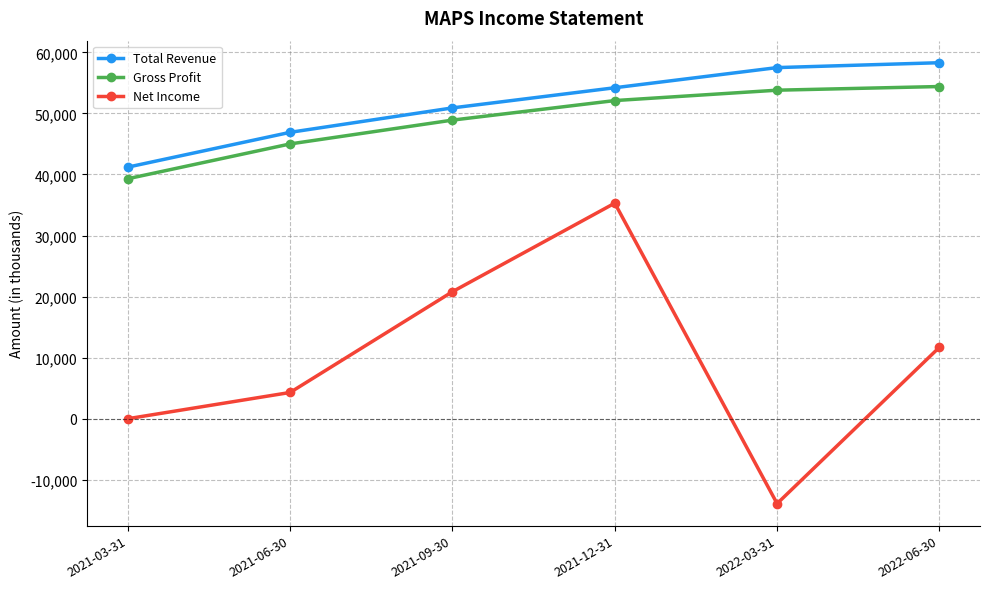

True or false: Total Revenue and Net Income intersect in this chart.

False